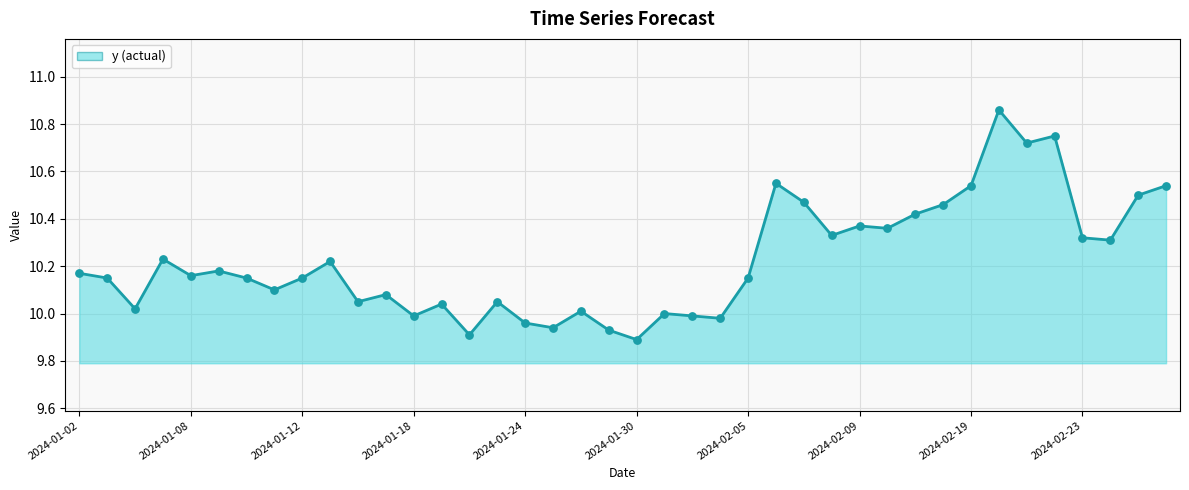

Which series has the largest total across all categories?

y (line)